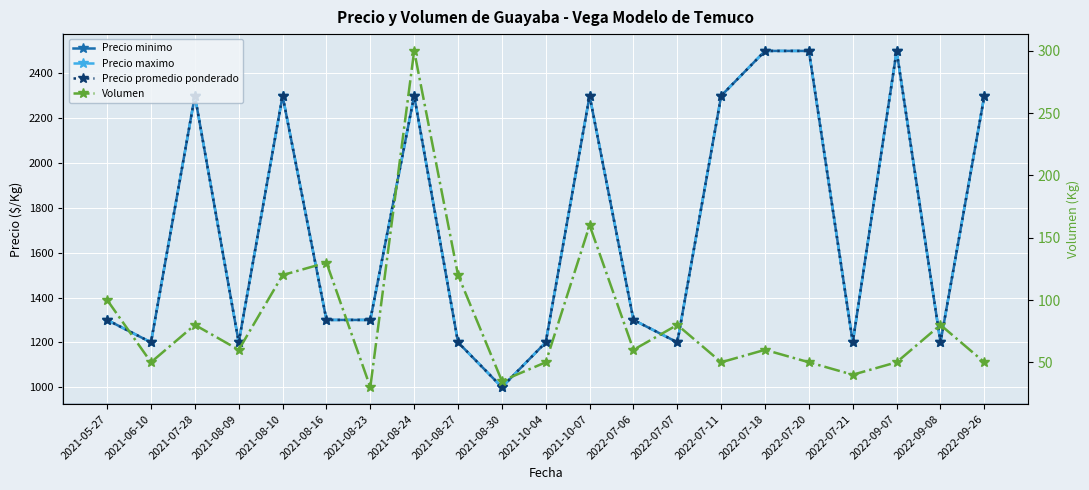

What is the label of the 4th point from the right?

2022-07-21